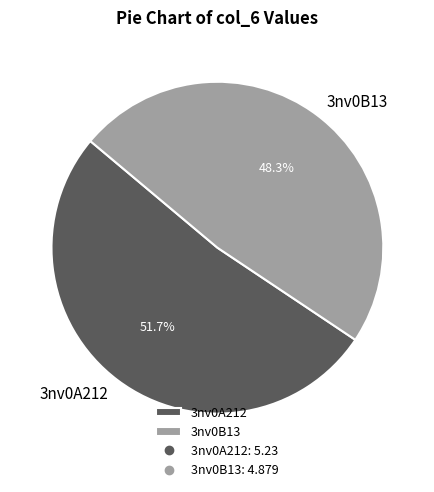

To the nearest percent, what is the difference between the 3nv0A212 and 3nv0B13 slice percentages?

3%